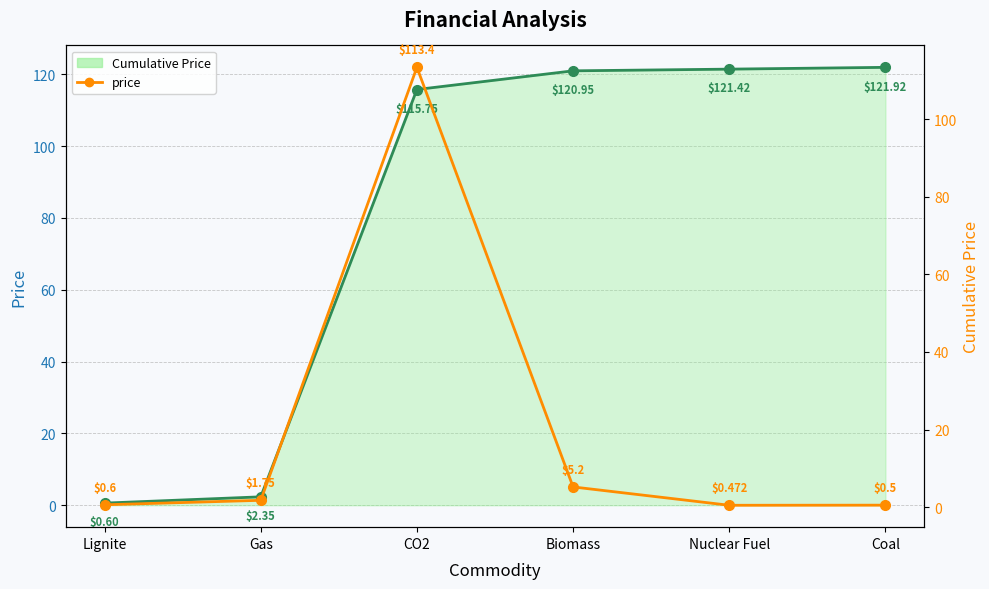

At which category does the chart reach its minimum across all series?

Nuclear Fuel